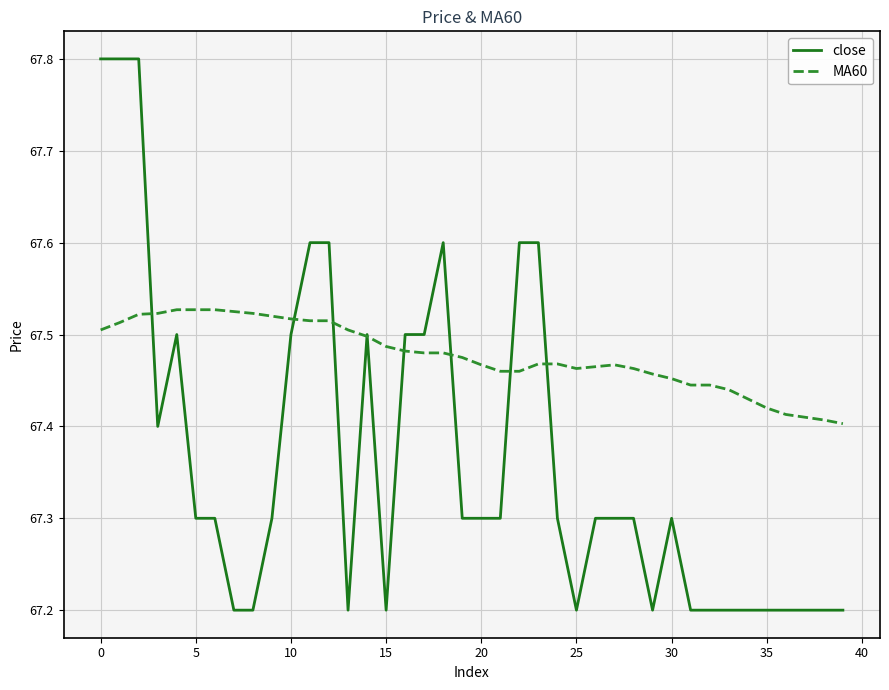

Rank the series by their average value, from highest to lowest.

MA60, close